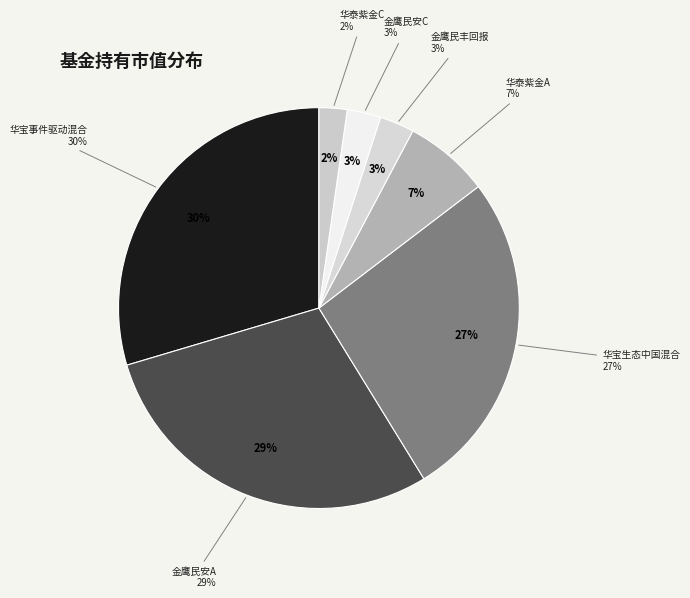

Count the number of slices in the pie.

7